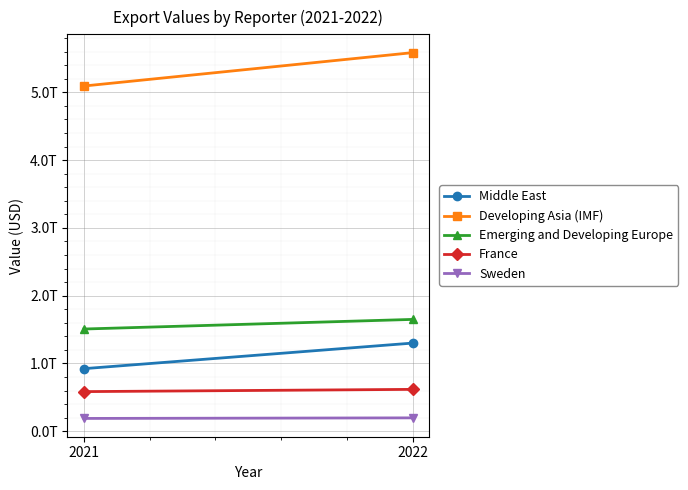

Where is France nearest to the value 601586769636?

2021